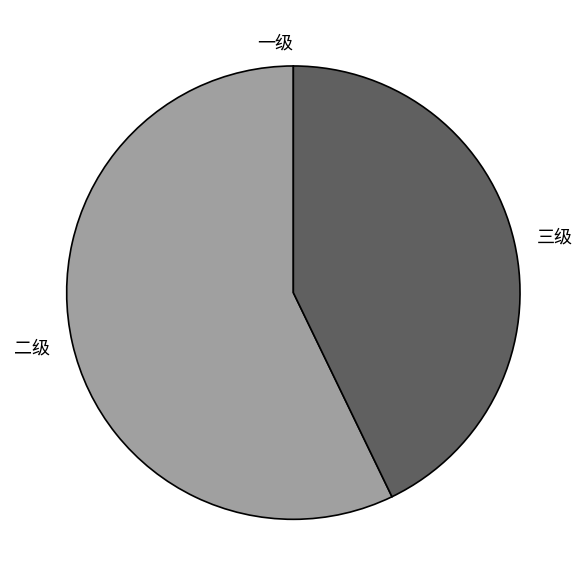

Is it true that 三级 is 57% of the pie?

False